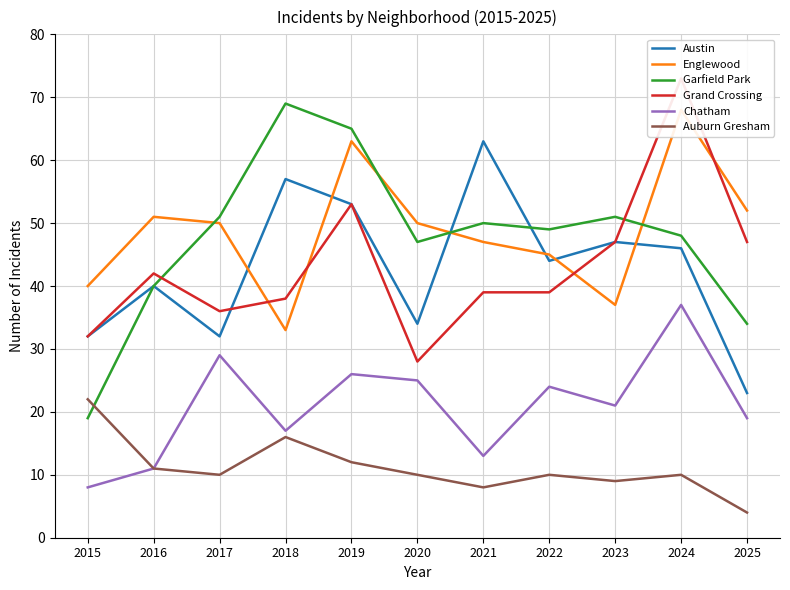

At which category does the chart reach its minimum across all series?

2025